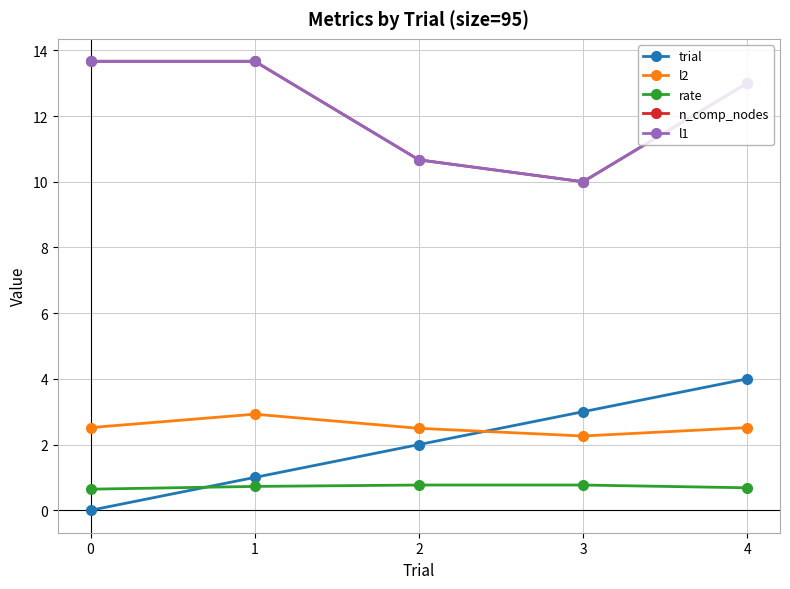

What is the value of the l2 point at the 4th from the left?

2.3